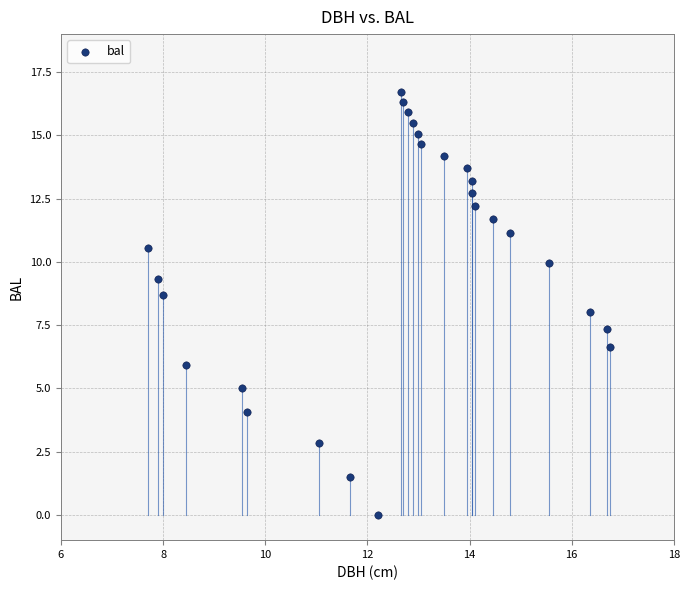

What is the range of Y values (max minus min)?

16.7